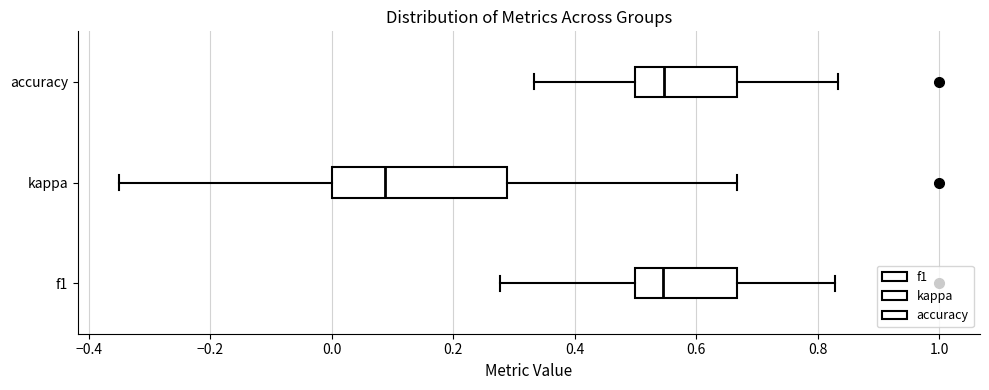

Where is the left edge of the box for f1 on the x-axis? The values are not printed on the chart, so give them approximately, as read against the axis.

0.50